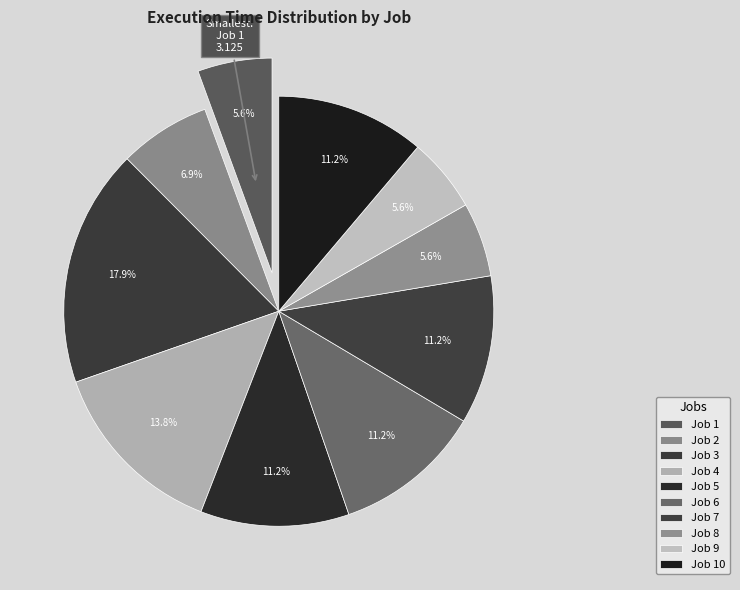

Which slice is the smallest?

Job 1